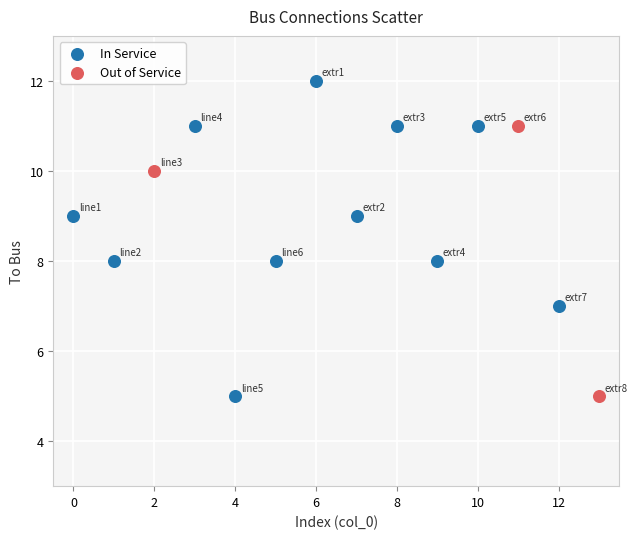

Which series reaches the maximum Y coordinate?

In Service